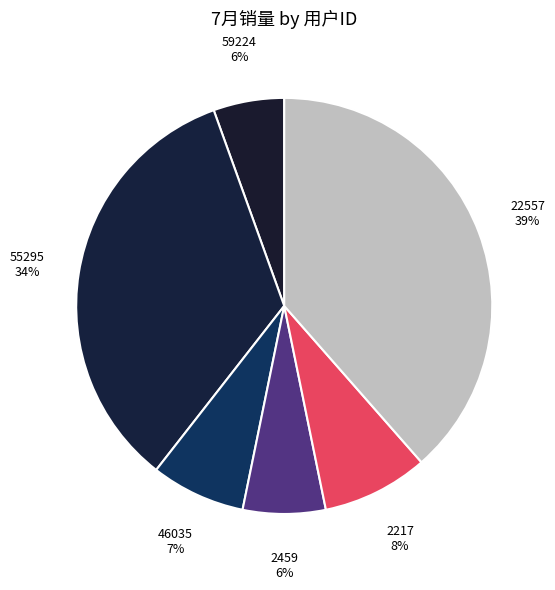

What percentage is the 2217 slice, to the nearest percent?

8%